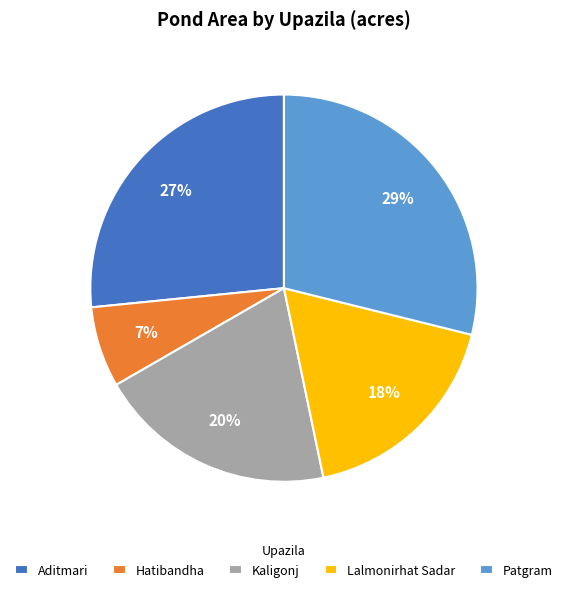

Is there a majority slice in this chart?

No